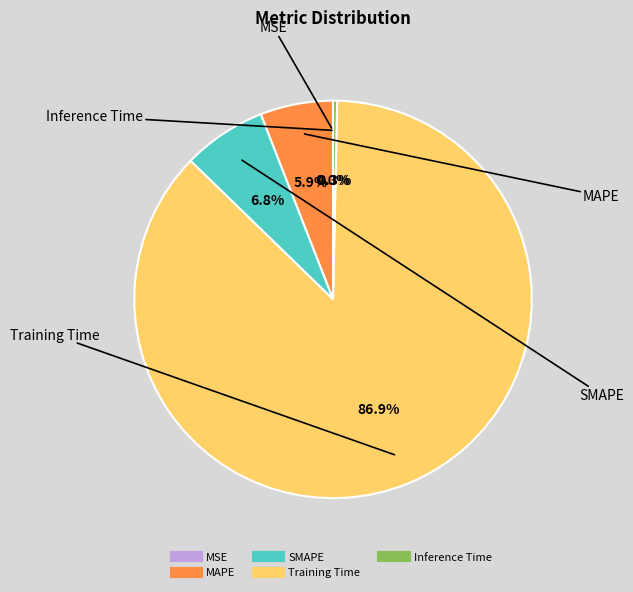

To the nearest percent, what is the difference between the largest and smallest slice percentages?

87%